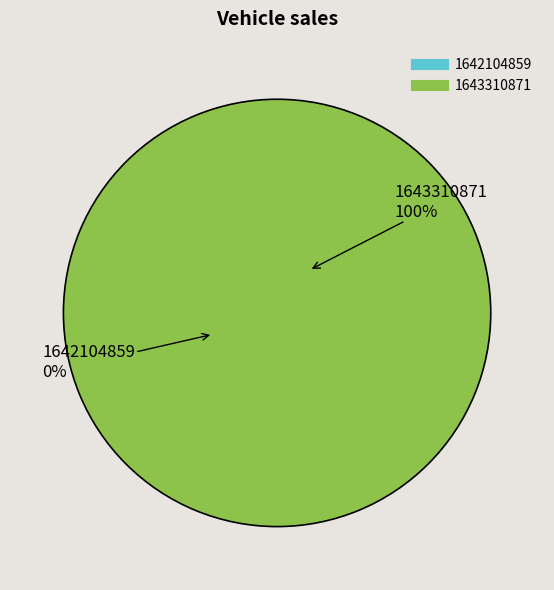

Which category has the biggest portion of the pie?

1643310871